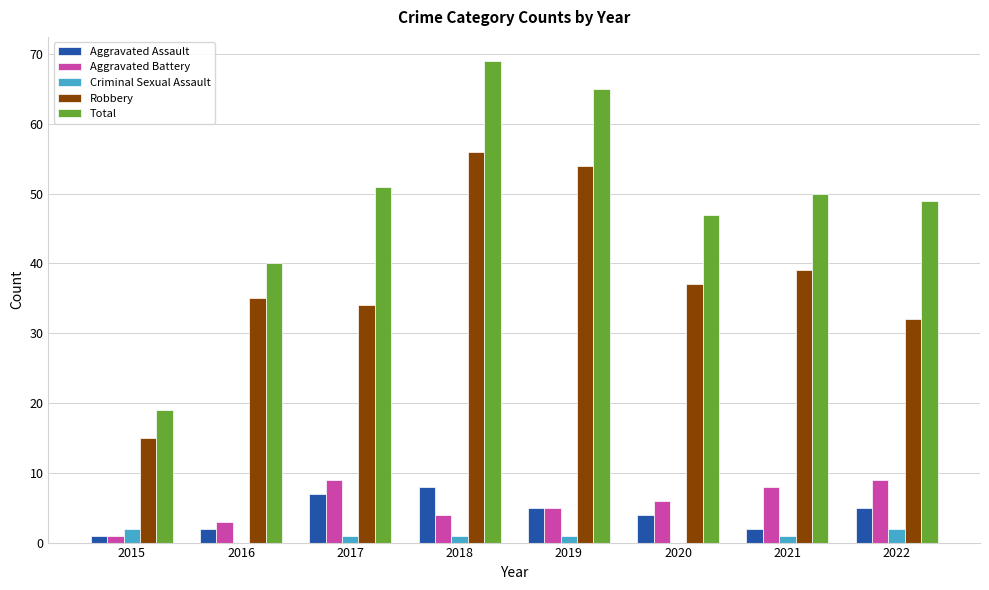

At which label is Total closest to 44?

2020